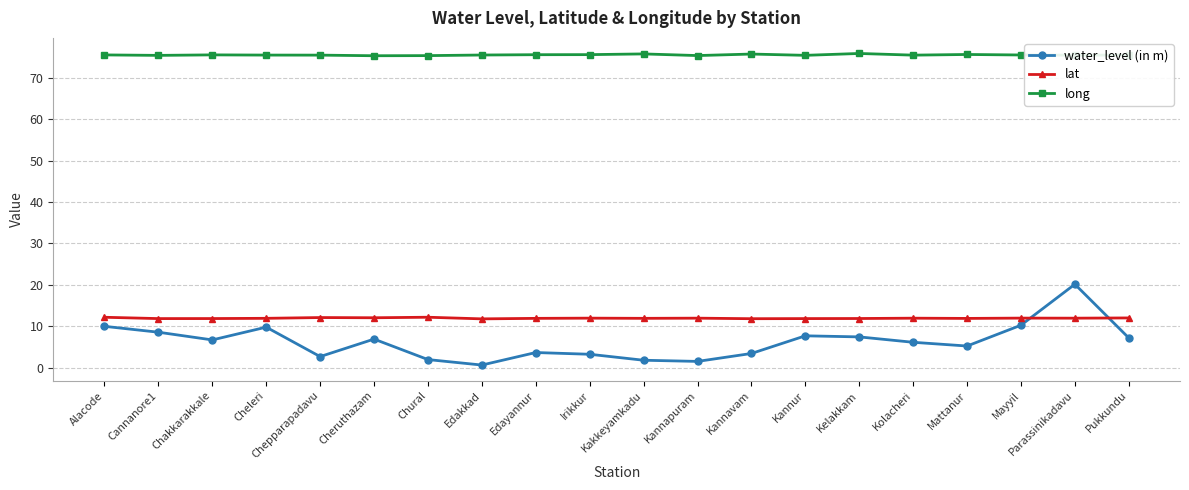

What position from the right is Kannur?

7